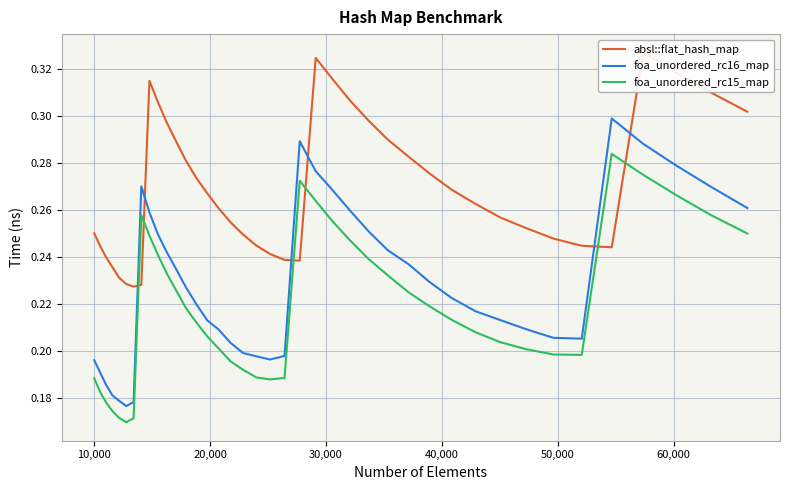

How many data points does each series have?

40